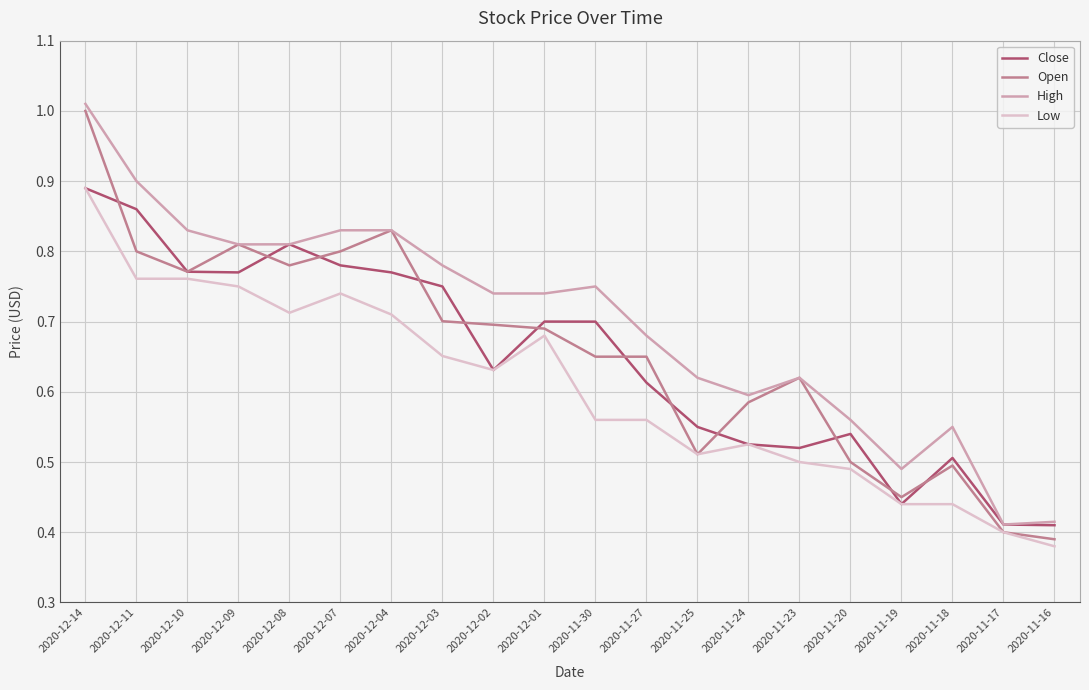

What position from the left is 2020-12-07?

6